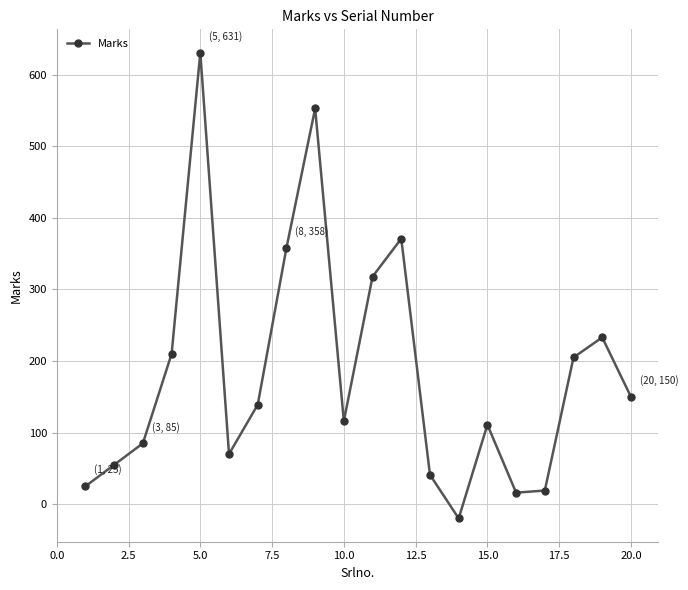

What is the difference between the maximum and minimum values?

651